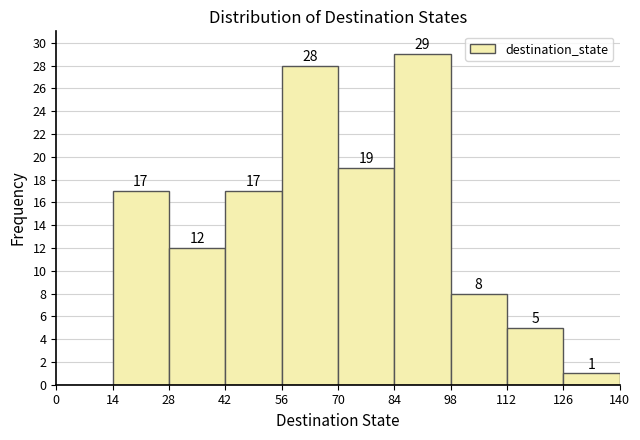

Which range on the x-axis has the tallest bar?

84 to 98